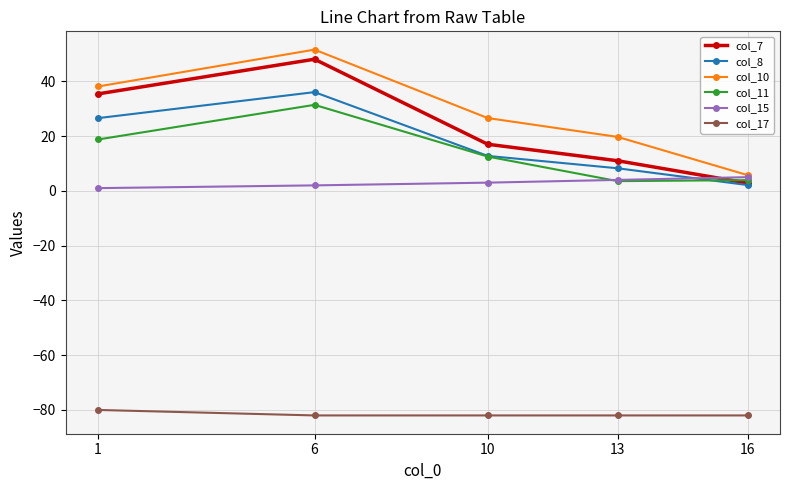

What is the difference between the col_8 values at 13 and 10?

4.5